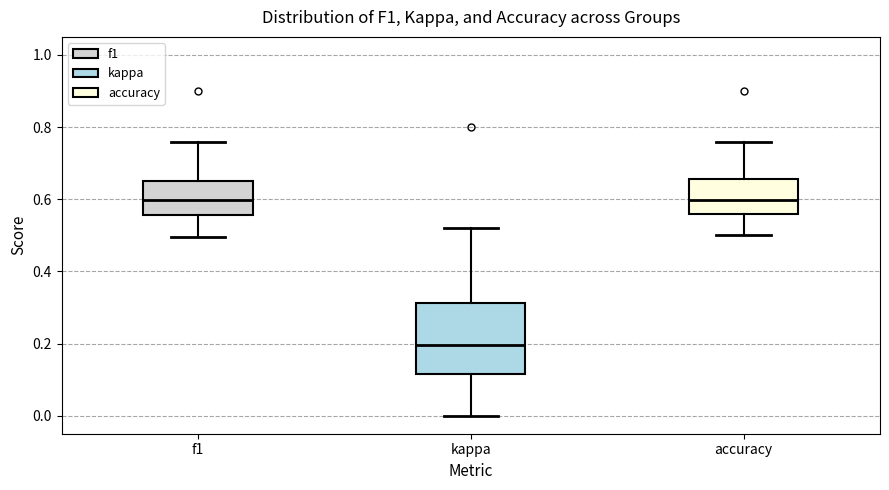

Where does the median line of the box for accuracy sit on the y-axis? The values are not printed on the chart, so give them approximately, as read against the axis.

0.60